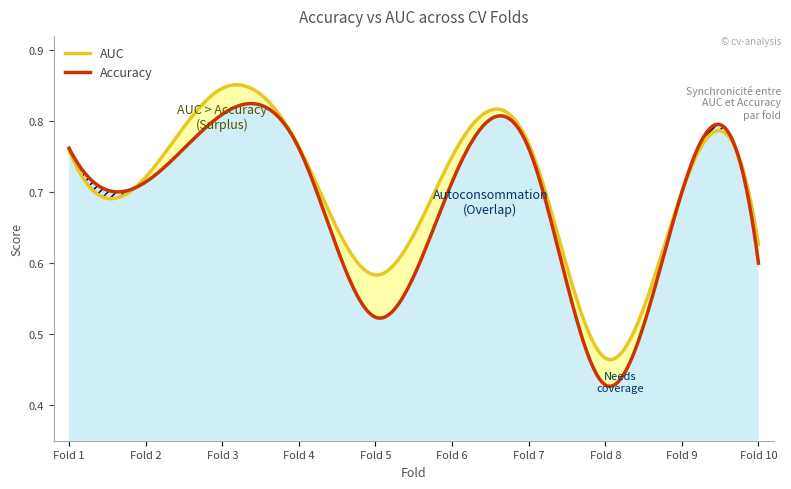

Which series ends up on top after the final intersection of auc and accuracy?

auc